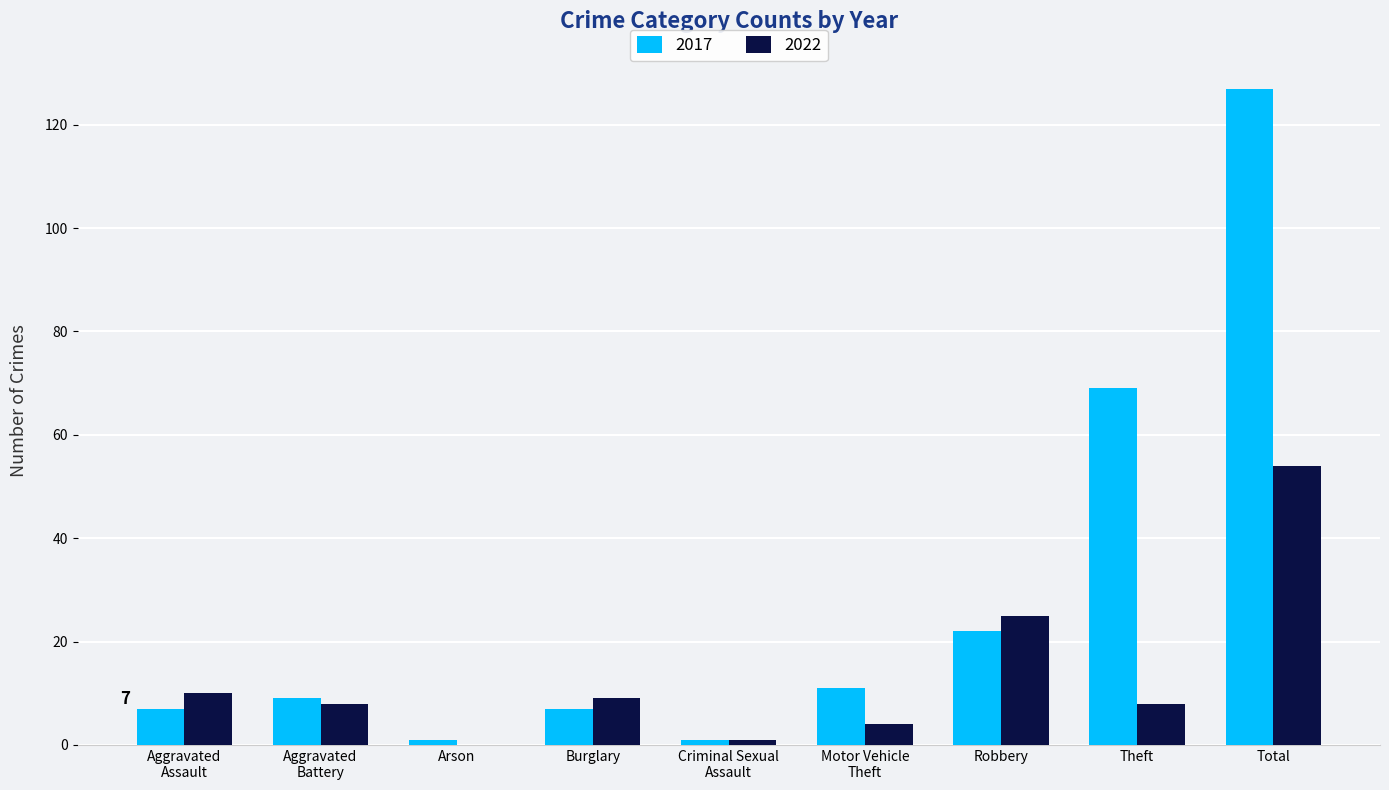

The value of 2017 at Burglary is 12. True or false?

False